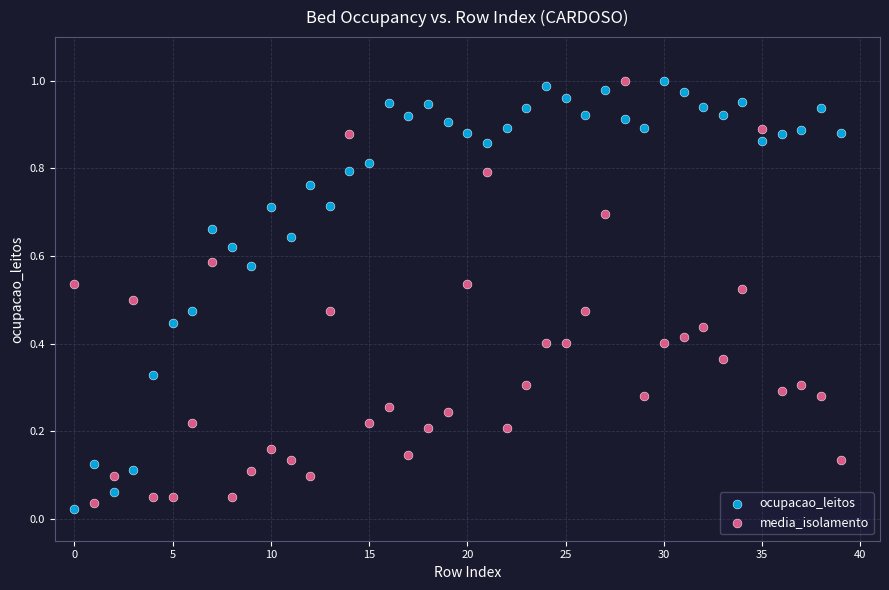

How many data points are displayed?

80